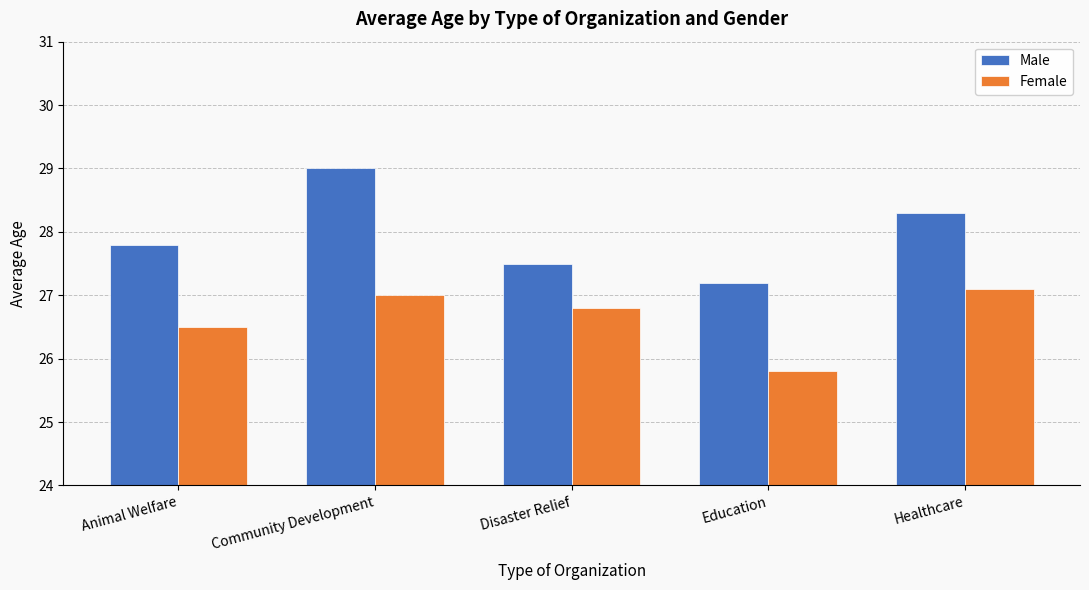

Between Animal Welfare and Healthcare, which series saw the biggest shift?

Female